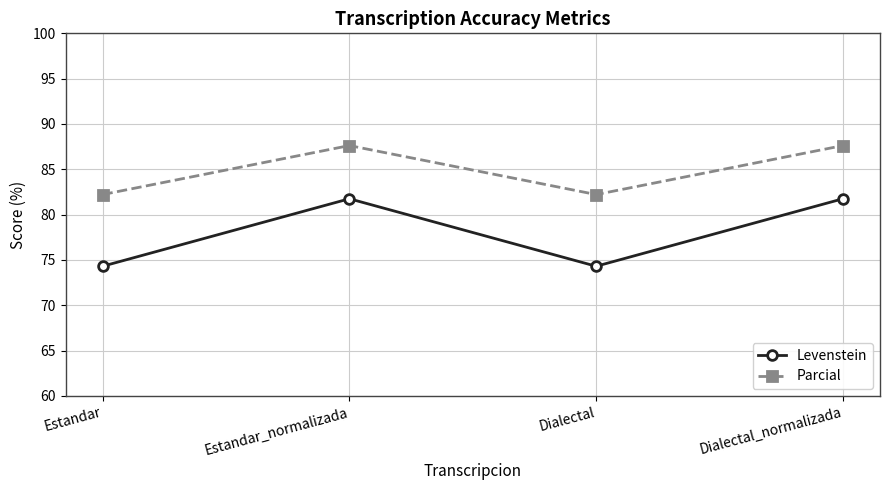

What is the approximate value of Parcial at Estandar?

82.2